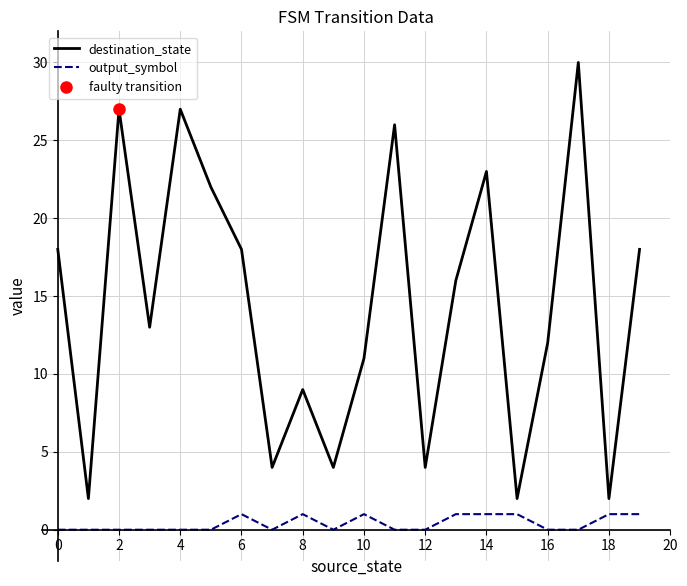

Which series changed the most between −2 and 4?

destination_state